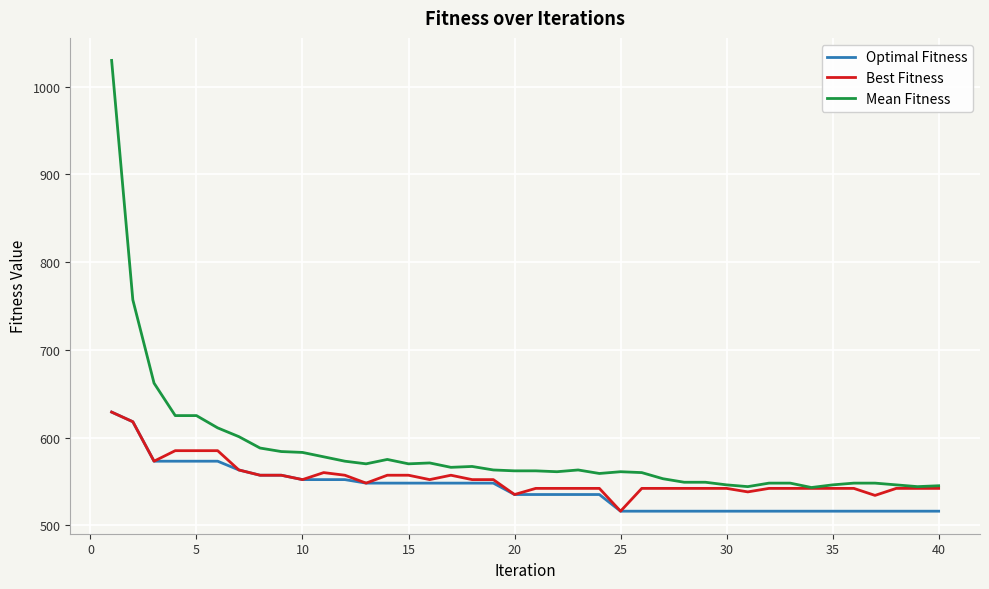

At how many categories does at least one series exceed 856?

1